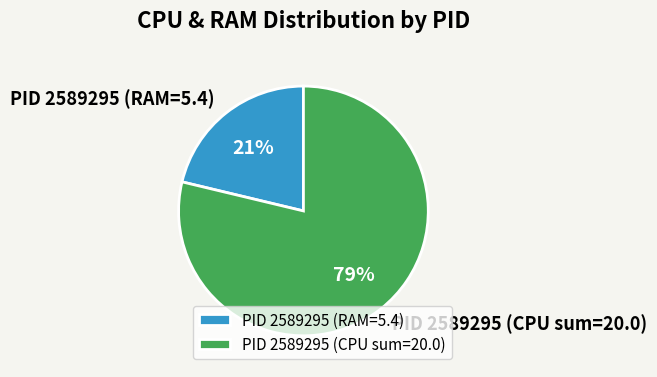

How many slices are in this pie chart?

2